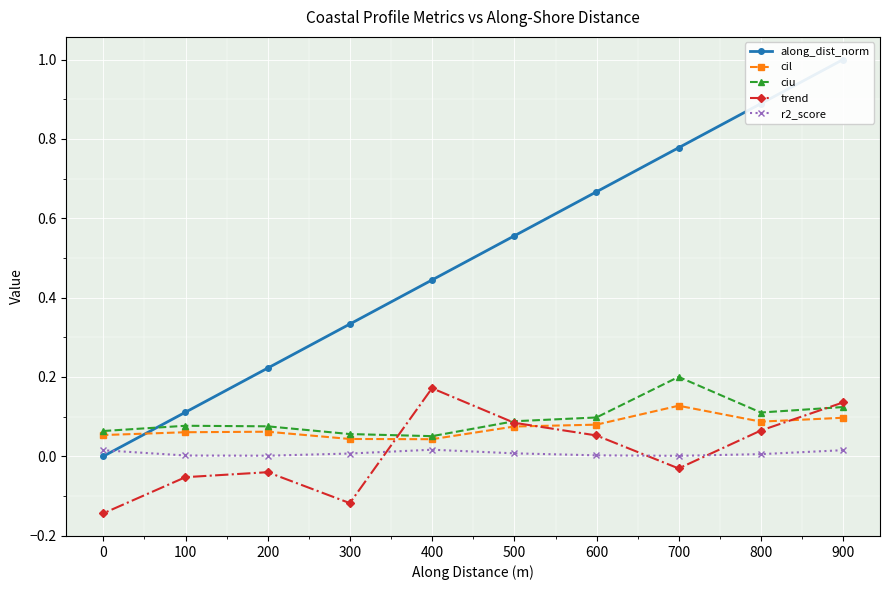

Rank the series by their maximum value, from highest to lowest.

along_dist_norm, ciu, trend, cil, r2_score